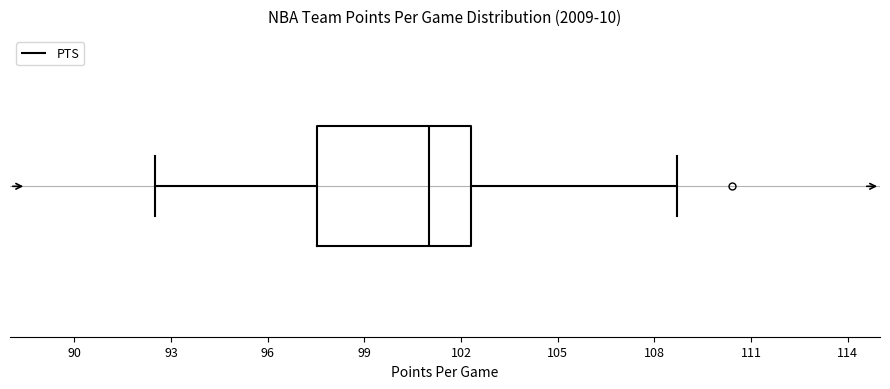

Transcribe this box plot: give where the median line is, the range the box spans, and where the two whiskers end, as read against the x-axis. The values are not printed on the chart, so give them approximately, as read against the axis.

median 101.0, box 97.5 to 102.5, whiskers 92.5 to 108.5